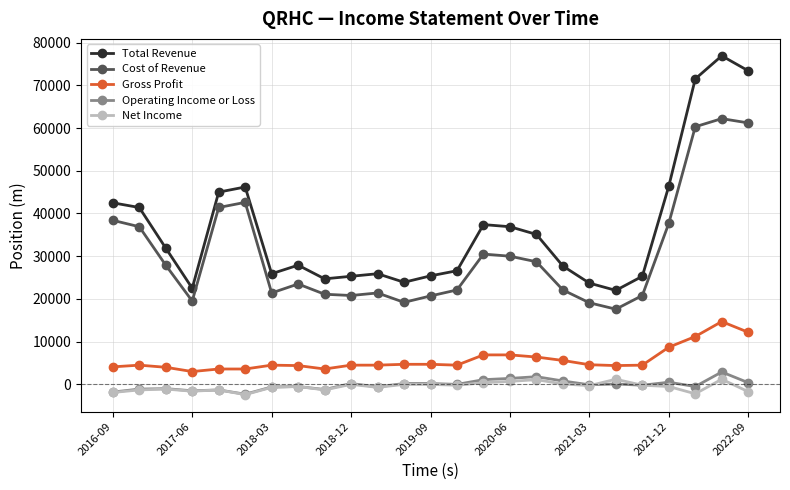

True or false: Total Revenue and Cost of Revenue cross at least once.

False